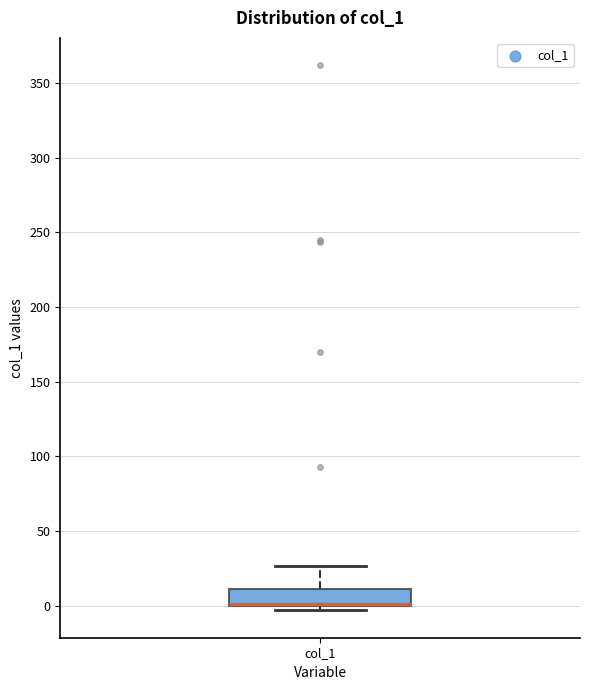

Transcribe this box plot: give where the median line is, the range the box spans, and where the two whiskers end, as read against the y-axis. The values are not printed on the chart, so give them approximately, as read against the axis.

median 0 (drawn on the box's lower edge), box 0 to 10, whiskers -5 to 25